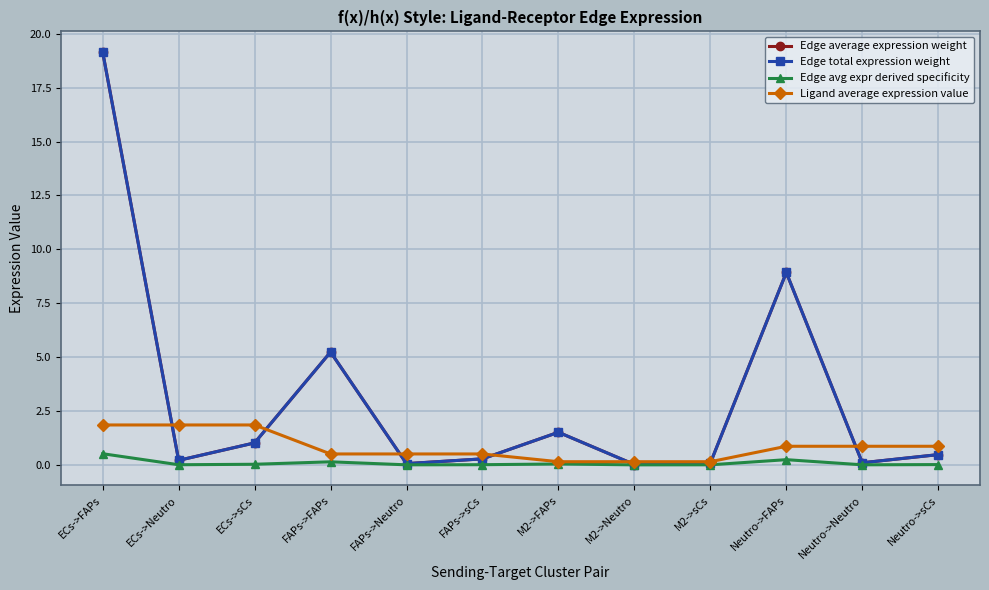

Does the chart have visible grid lines?

Yes